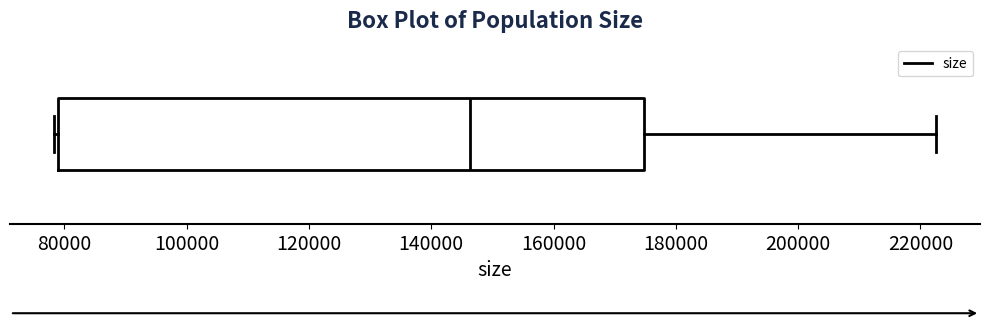

Where is the left edge of the box on the x-axis? The values are not printed on the chart, so give them approximately, as read against the axis.

78000